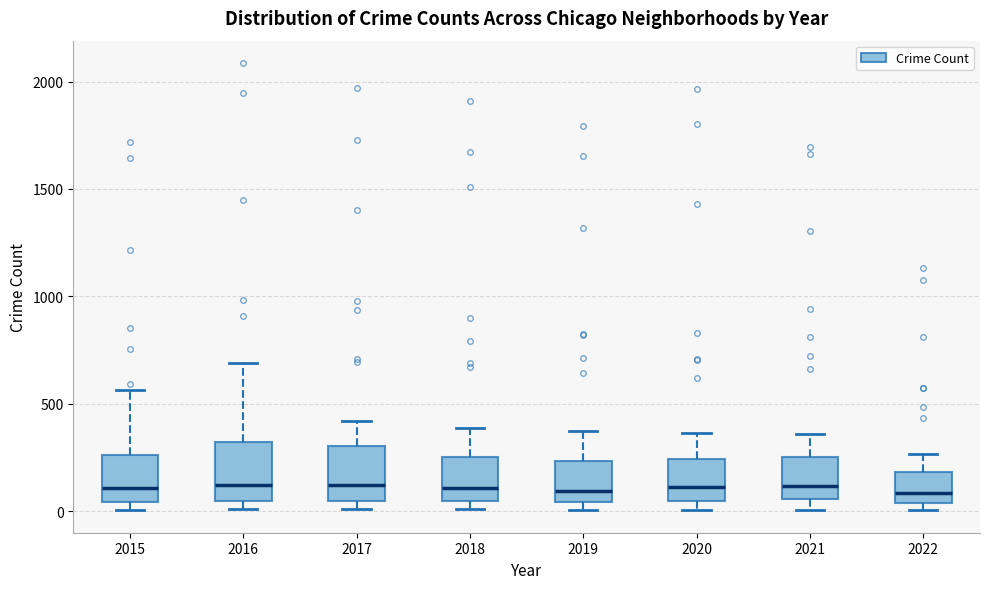

Reading left to right, read every box against the y-axis: the position of its median line, the range the box covers, and the ends of its whiskers. The values are not printed on the chart, so give them approximately, as read against the axis.

2015: median 100, box 50 to 250, whiskers 0 to 550
2016: median 150, box 50 to 300, whiskers 0 to 700
2017: median 100, box 50 to 300, whiskers 0 to 400
2018: median 100, box 50 to 250, whiskers 0 to 400
2019: median 100, box 50 to 250, whiskers 0 to 400
2020: median 100, box 50 to 250, whiskers 0 to 350
2021: median 100, box 50 to 250, whiskers 0 to 350
2022: median 100, box 50 to 200, whiskers 0 to 250